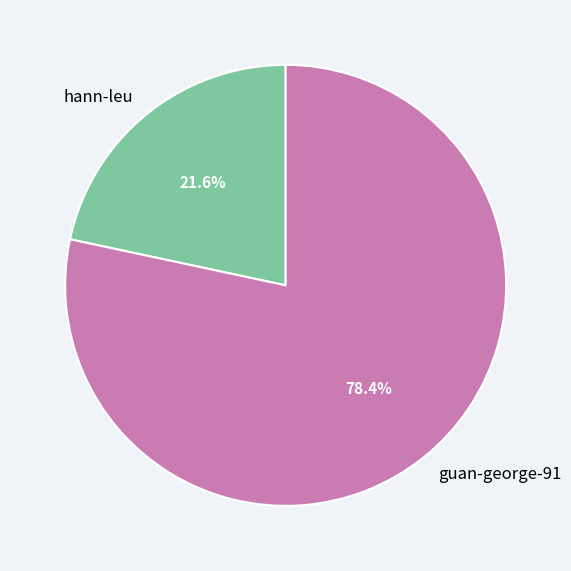

Is there any slice that represents more than half of the pie?

Yes